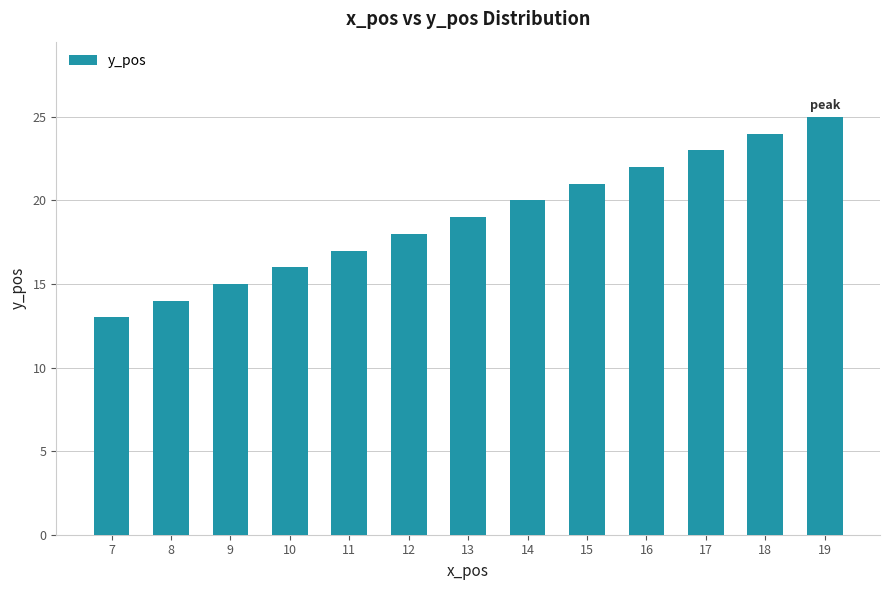

Rank the categories by value from lowest to highest.

7, 8, 9, 10, 11, 12, 13, 14, 15, 16, 17, 18, 19